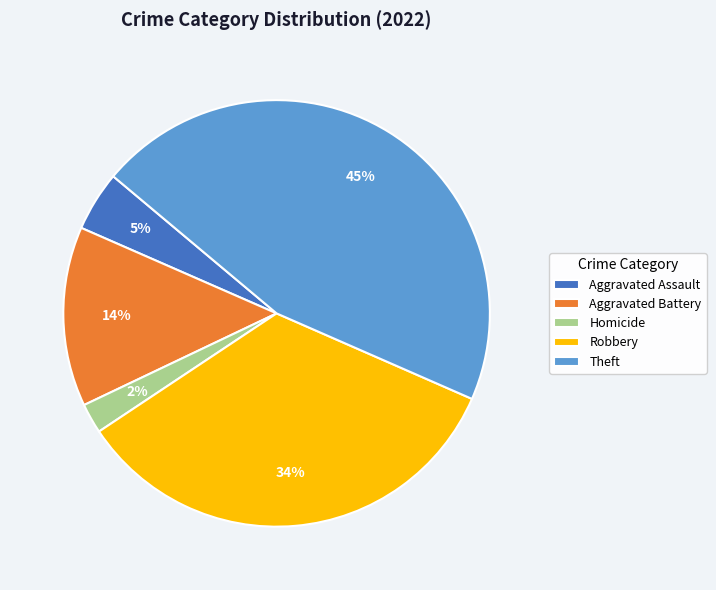

To the nearest percent, what is the difference between the largest and smallest slice percentages?

43%